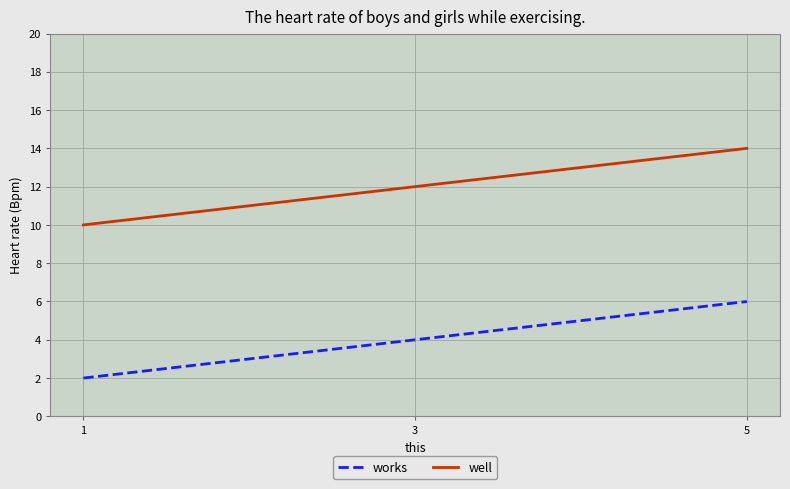

Which label corresponds to the largest value in the chart?

5